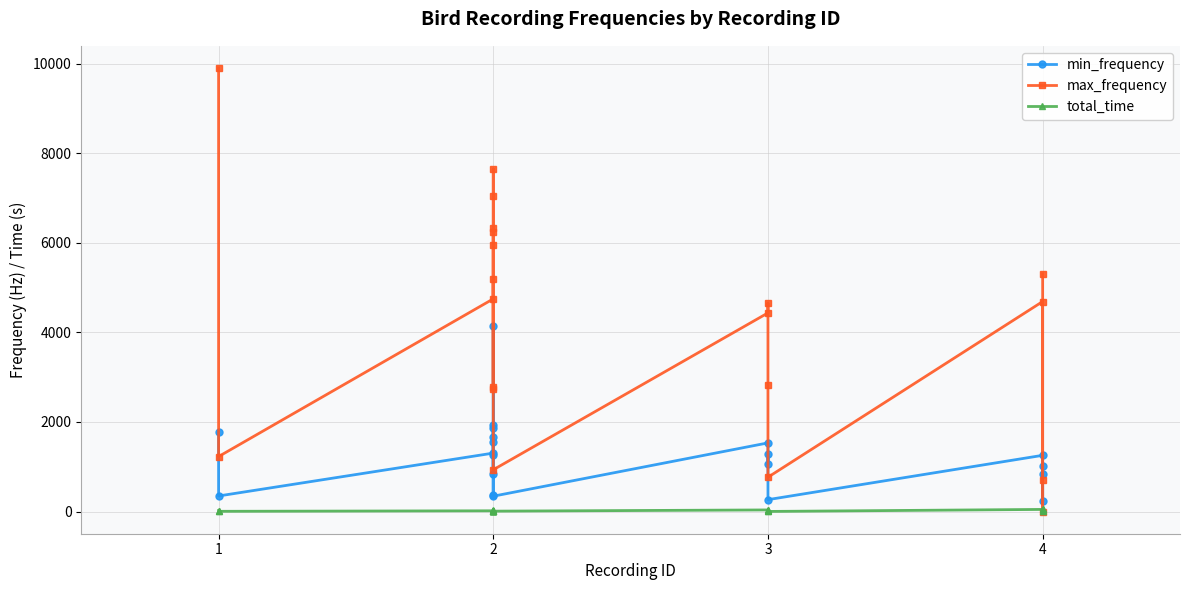

Is the value of min_frequency at 9 greater than the value of total_time at 17?

Yes